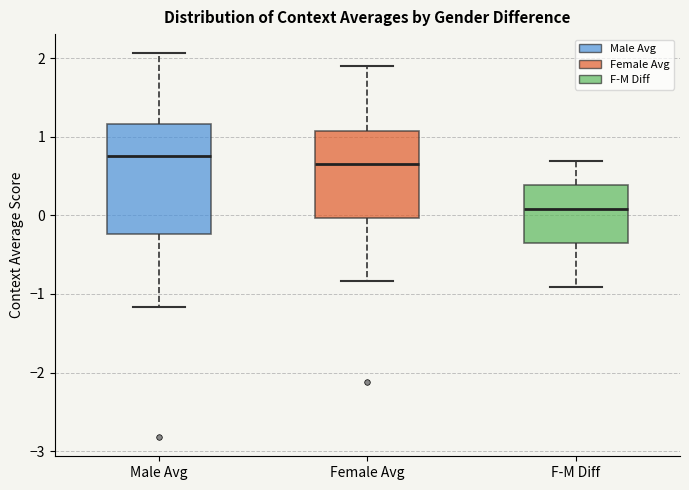

Which box has the lowest median line?

F-M Diff